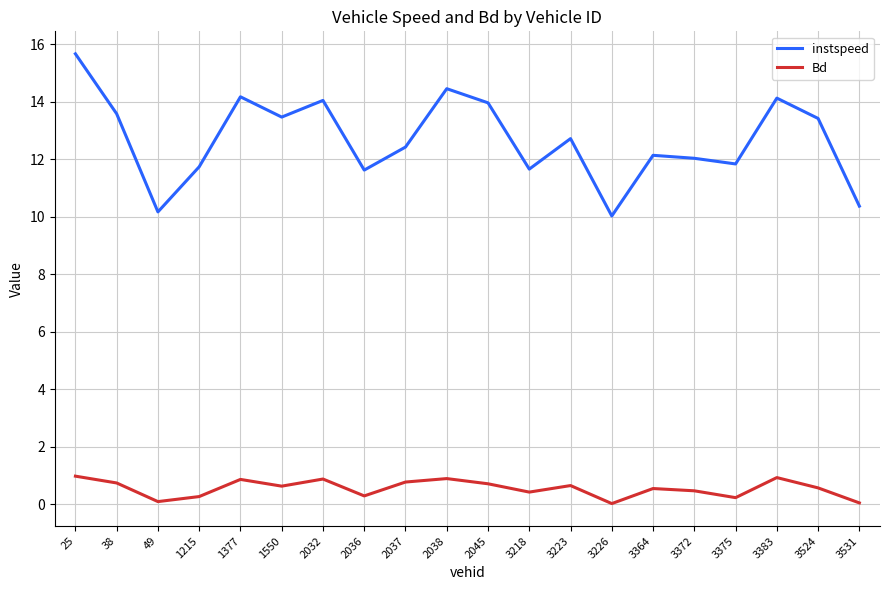

What is the difference between the maximum and minimum values in the Bd series?

1.0